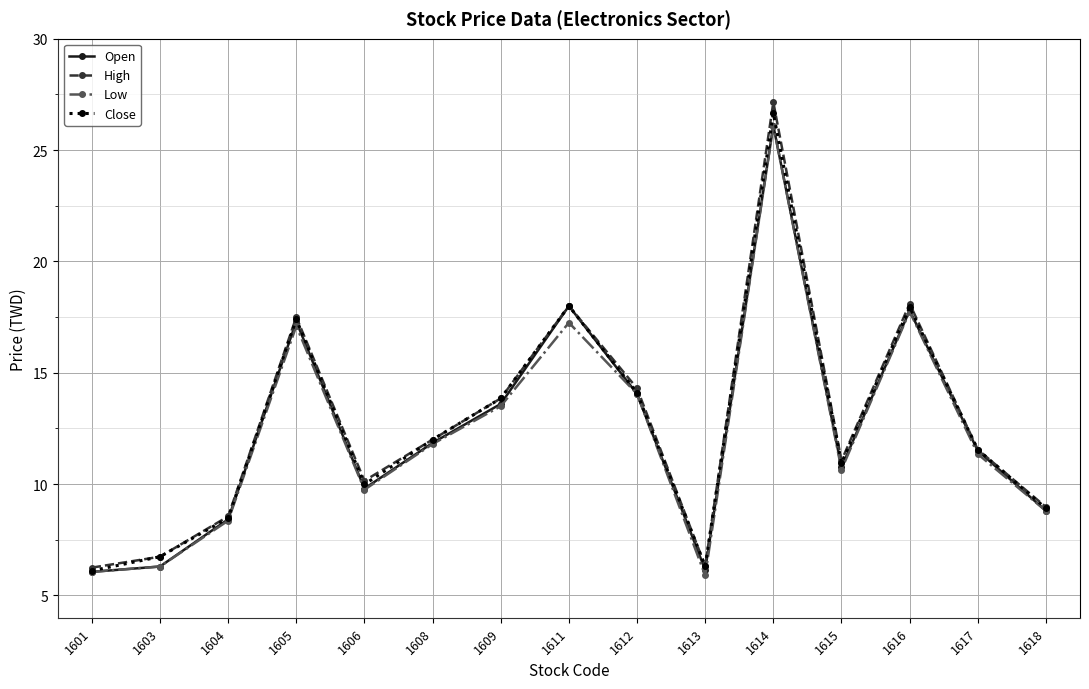

True or false: High has more than 1 interior local peaks.

True